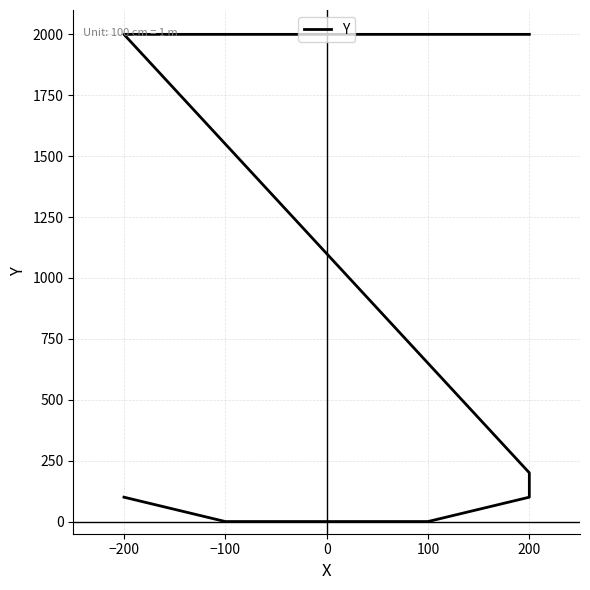

What is the label of the 2nd point from the left?

−100